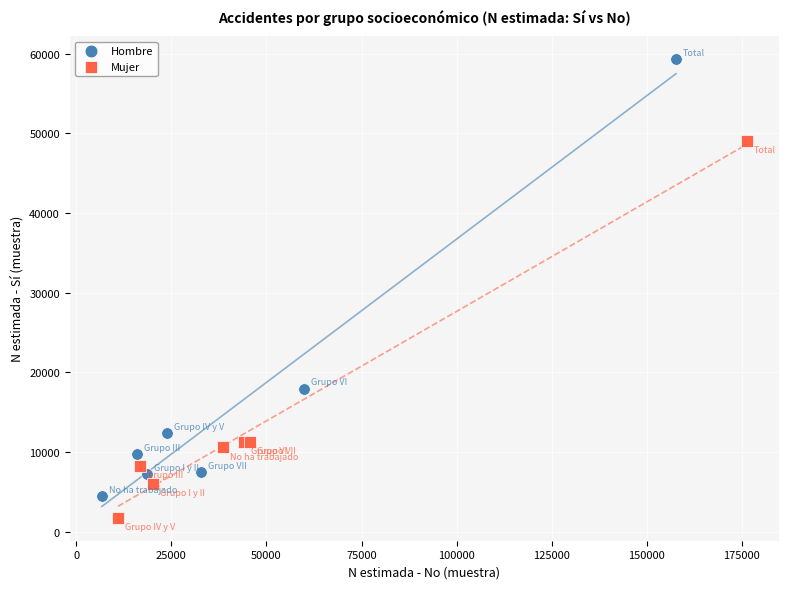

Which series contains the lowest Y value?

Mujer